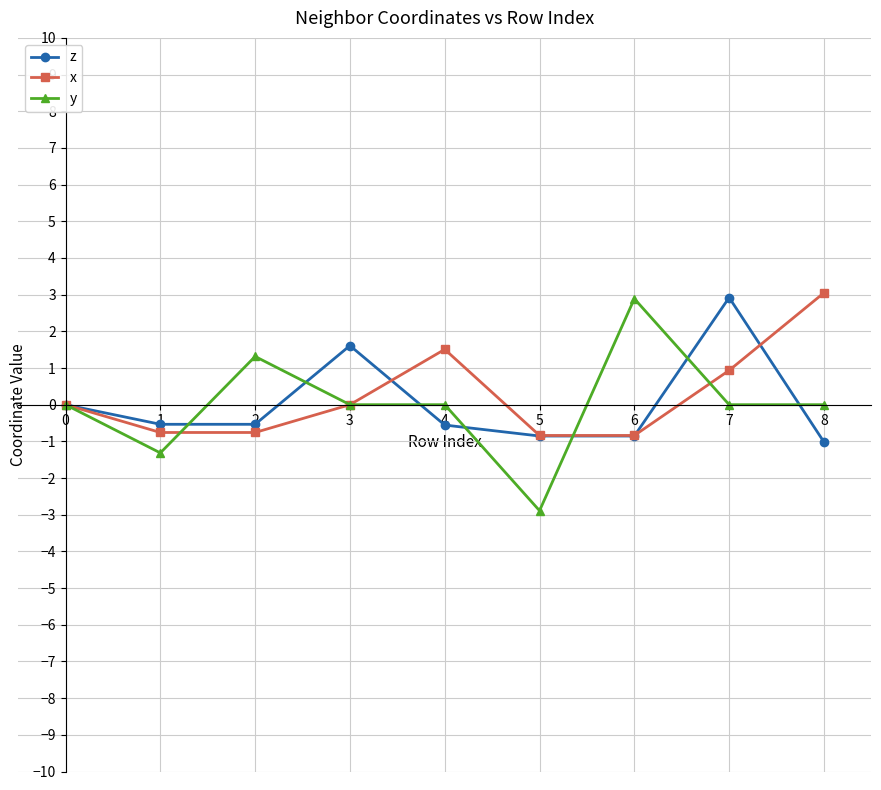

How many series are shown in this chart?

3